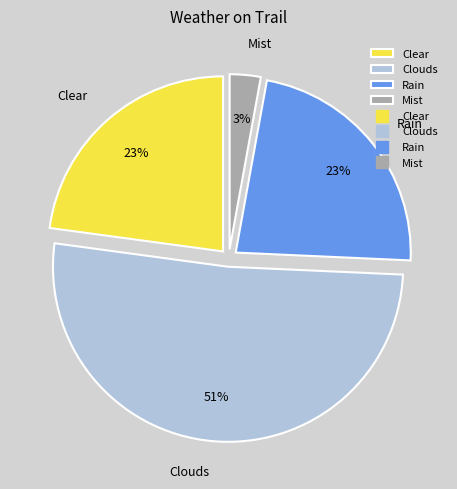

Is the sum of Clear and Rain greater than half?

No